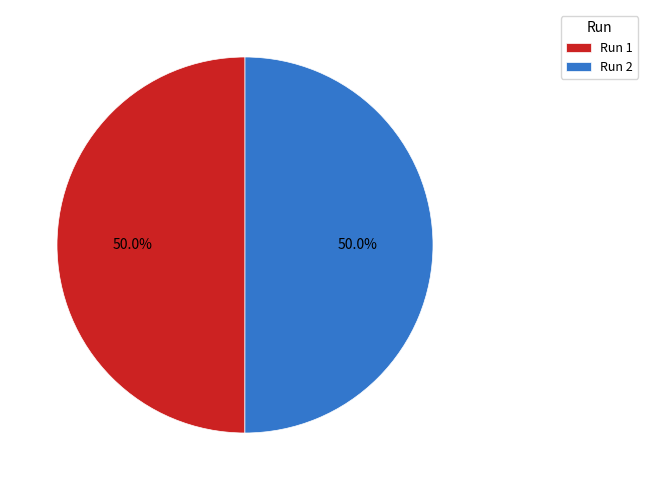

Do Run 2 and Run 1 together represent more than half of the pie?

Yes